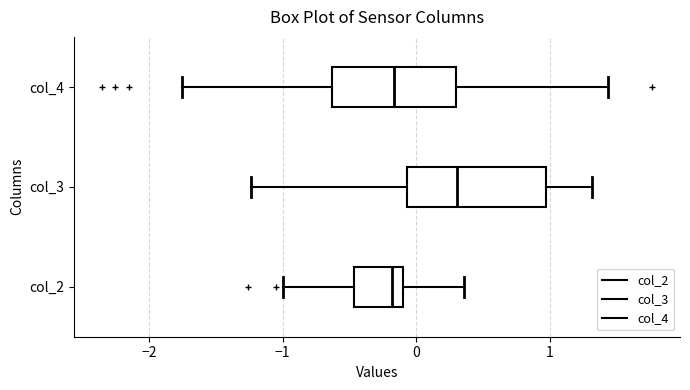

Where does the right whisker of the box for col_4 end on the x-axis? The values are not printed on the chart, so give them approximately, as read against the axis.

1.4